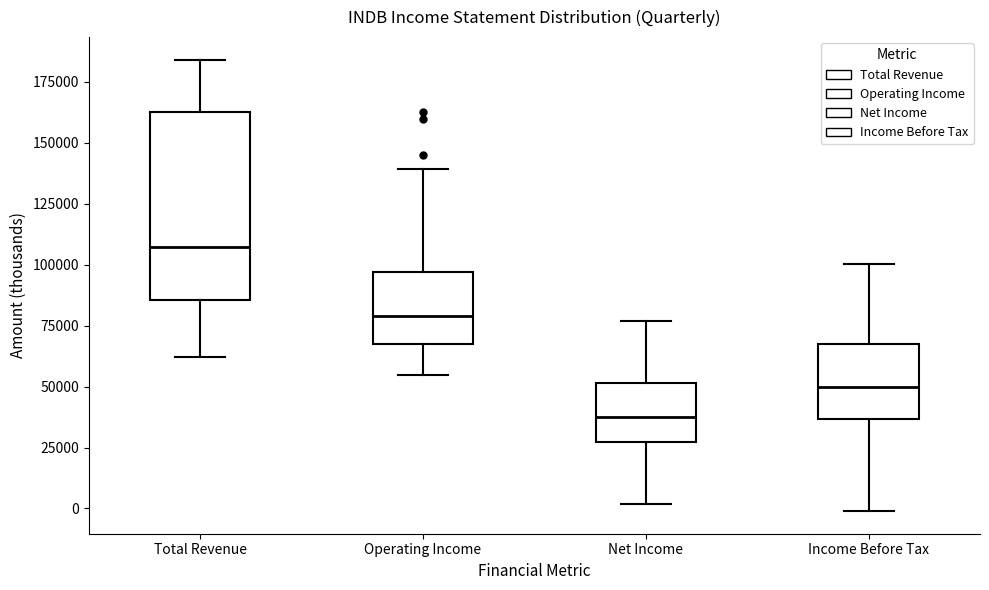

Which box's median line is the lowest?

Net Income